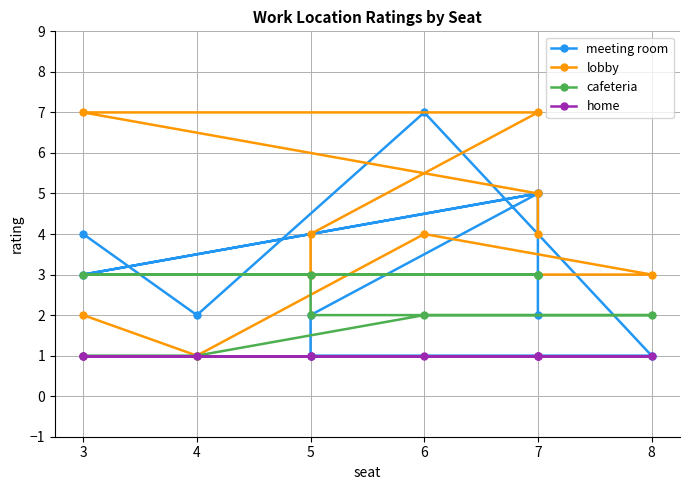

At which category does meeting room reach its first local valley?

3